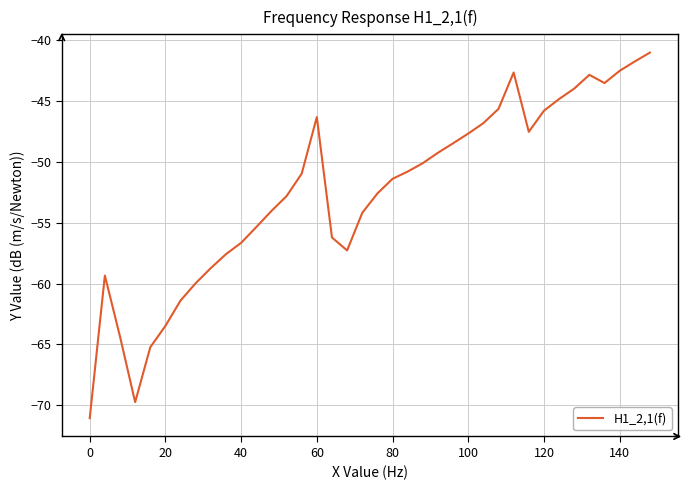

What is the difference between the maximum and minimum values?

30.1